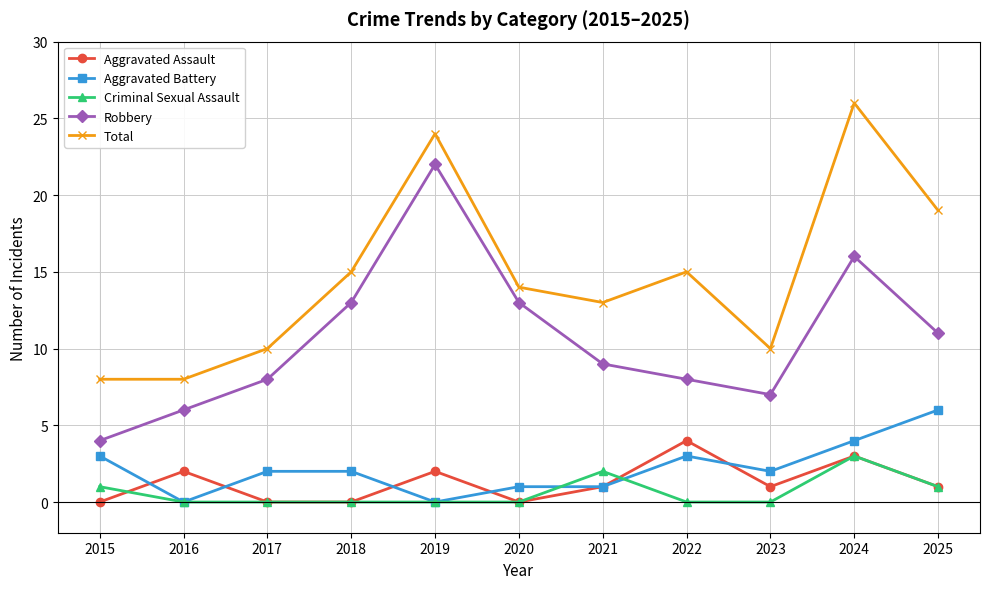

Which label corresponds to the largest value in the chart?

2024